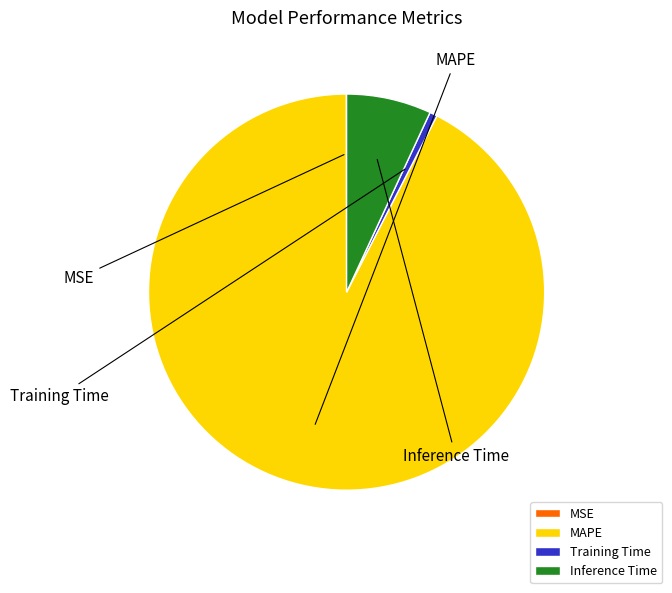

Is it true that MAPE is 81% of the pie?

False